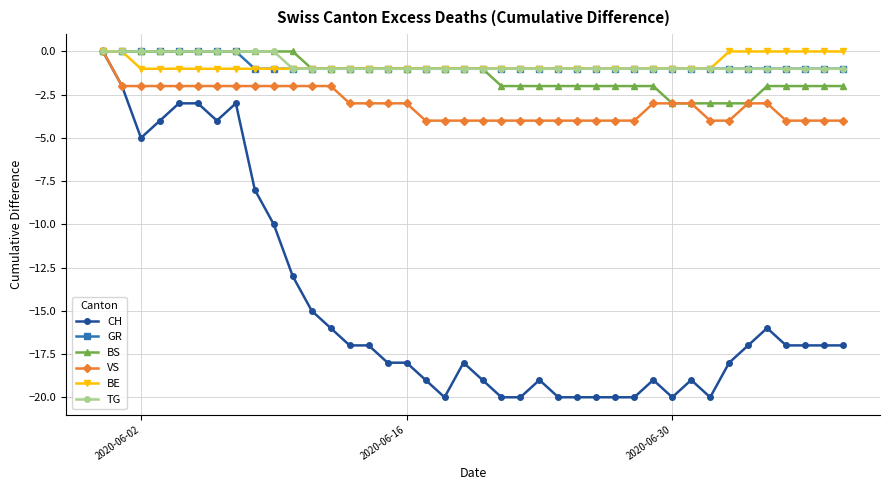

What is the minimum value shown in the chart?

-20